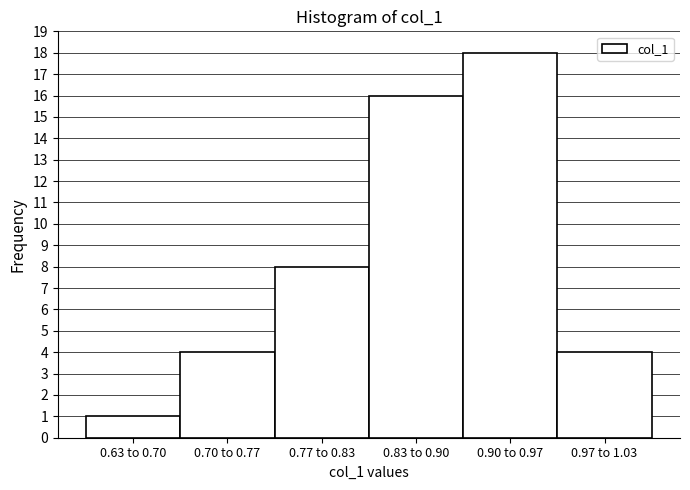

Reading right to left, list all the values displayed in this chart.

0.97 to 1.03=4	0.90 to 0.97=18	0.83 to 0.90=16	0.77 to 0.83=8	0.70 to 0.77=4	0.63 to 0.70=1